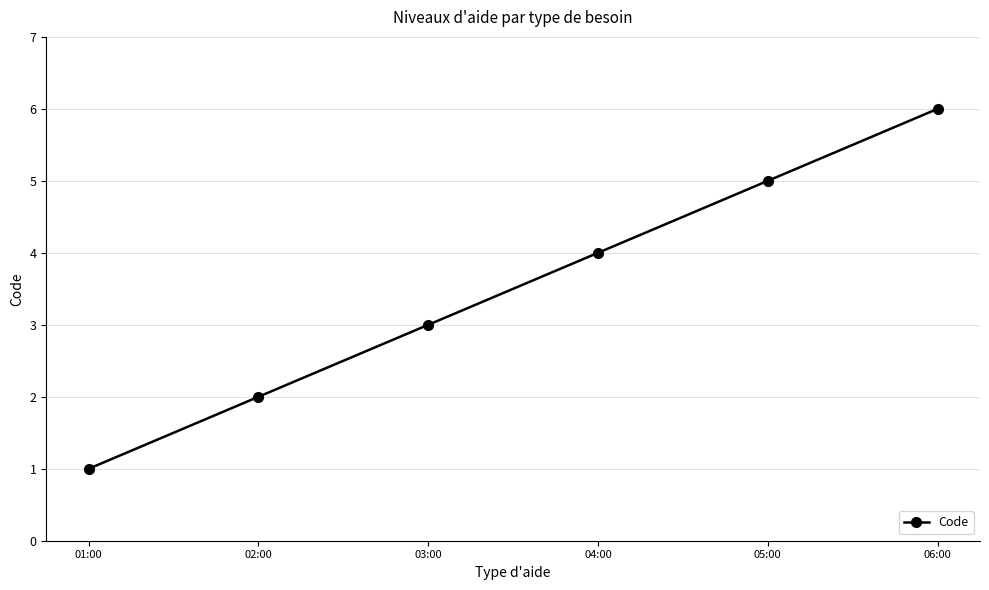

What is the label of the 3rd point from the left?

03:00